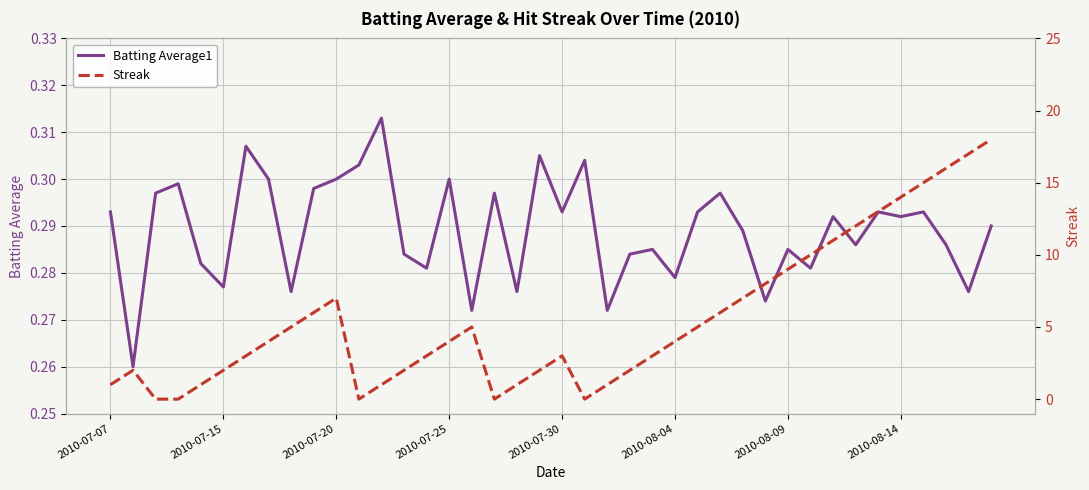

Is the value of Streak at 2010-07-30 greater than the value of Batting Average1 at 2010-08-09?

Yes